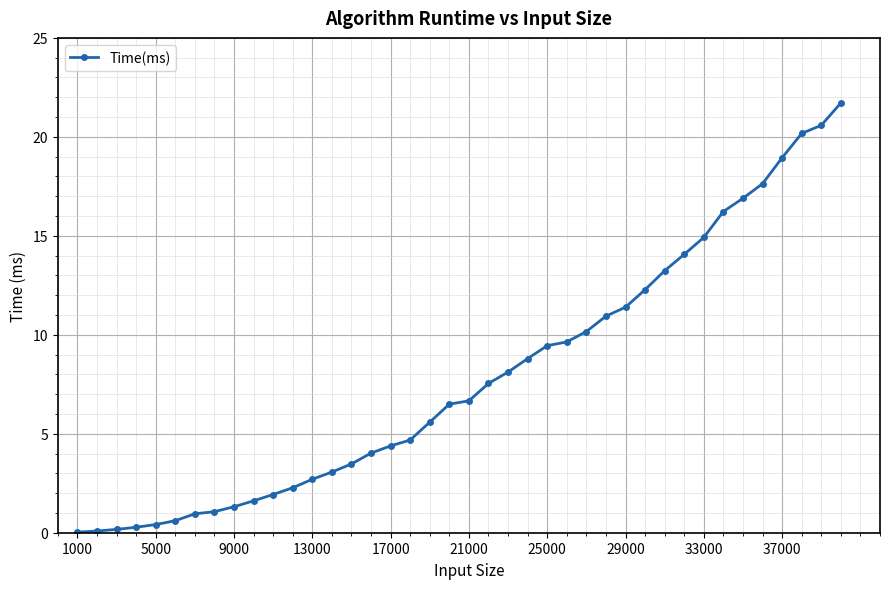

What is the value of the 19th point from the left?

5.6